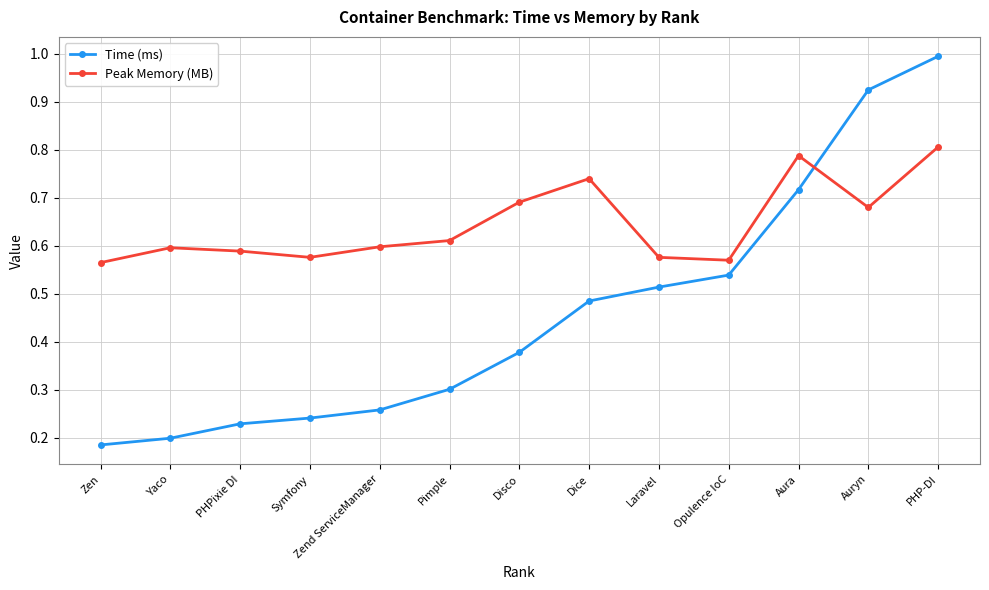

Between which two adjacent categories do Peak Memory (MB) and Time (ms) first intersect?

Aura and Auryn